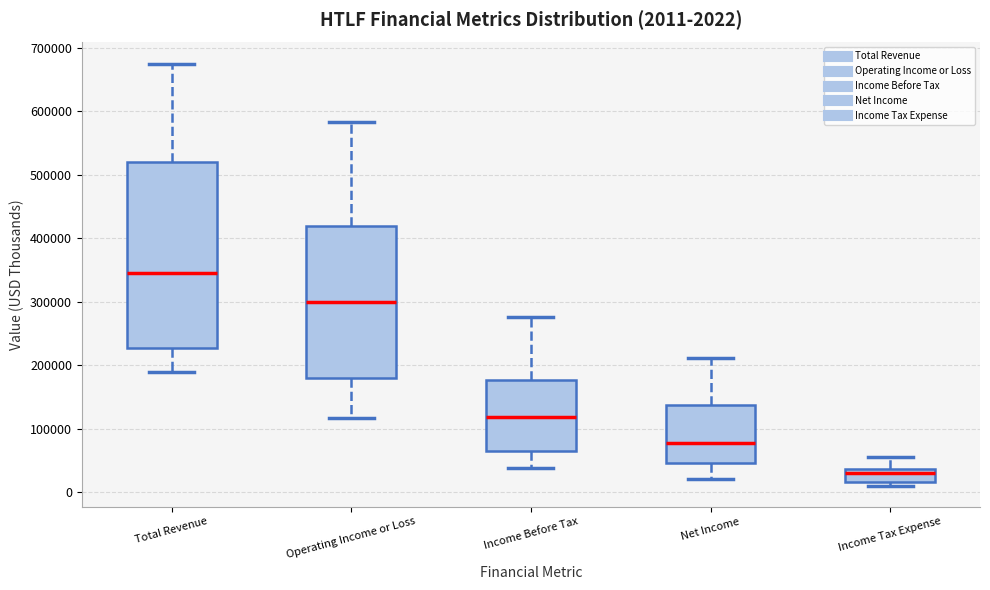

Which box's median line is the highest?

Total Revenue